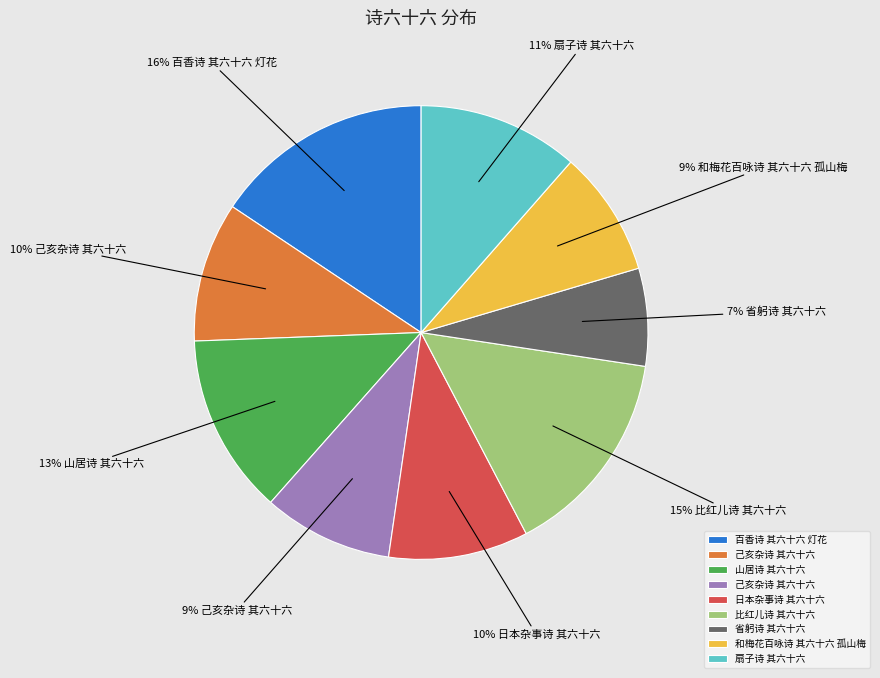

How many segments does this pie chart have?

9